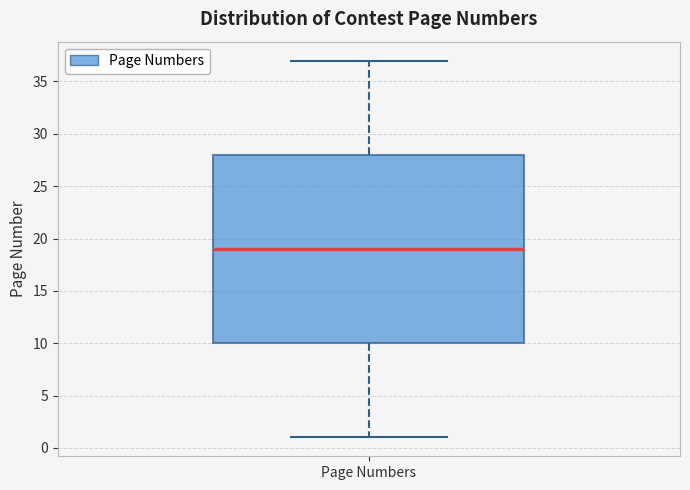

Where does the upper whisker of the box for Page Numbers end on the y-axis? The values are not printed on the chart, so give them approximately, as read against the axis.

37